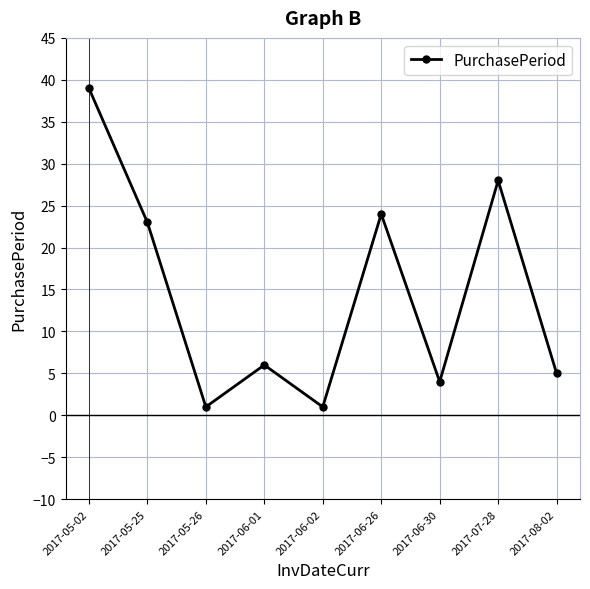

Which category has the highest value across all series?

2017-05-02